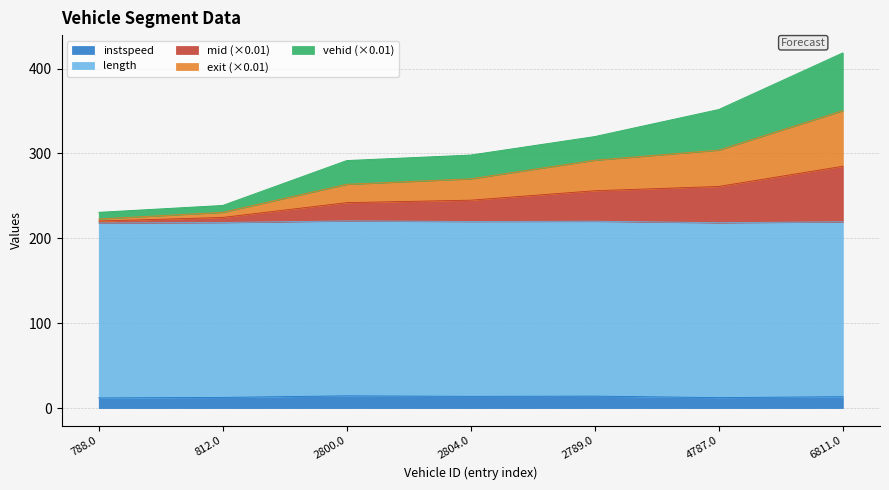

True or false: mid and exit intersect in this chart.

False